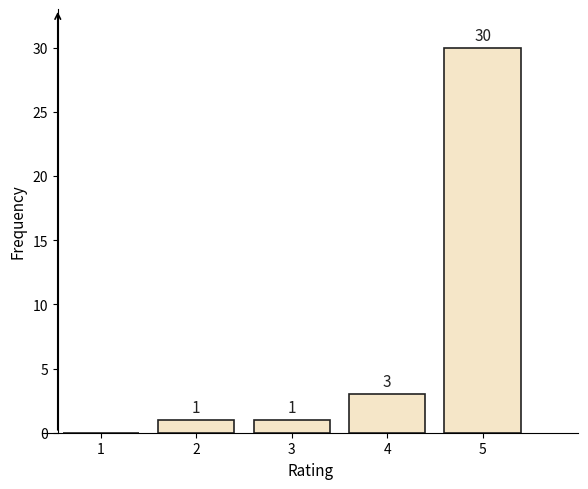

Reading left to right, transcribe all the data shown in this chart.

1=0	2=1	3=1	4=3	5=30